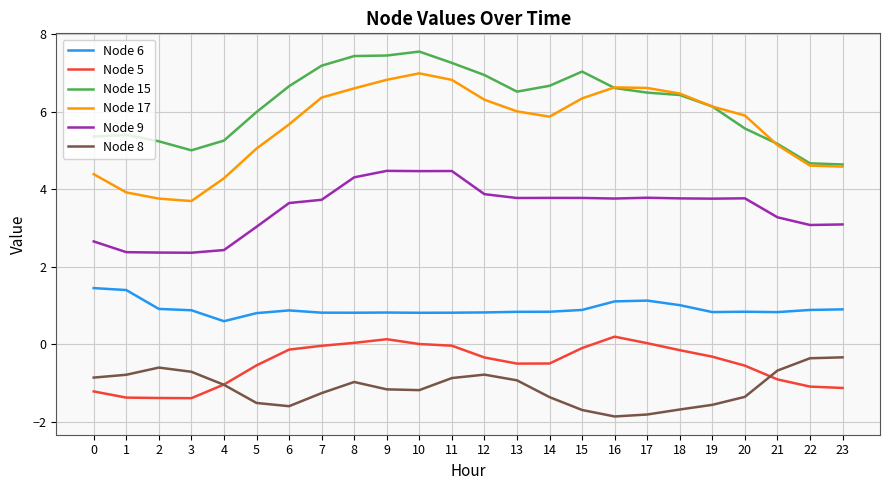

What is the maximum value for Node 15?

7.6